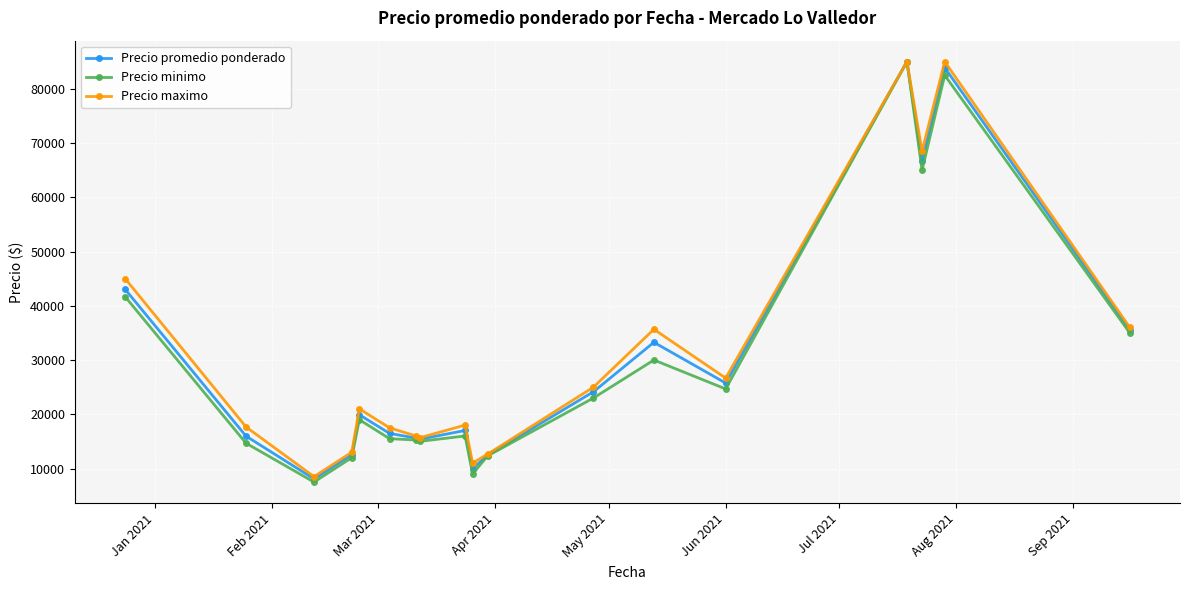

What is the lowest value of the Precio maximo series?

8500.0